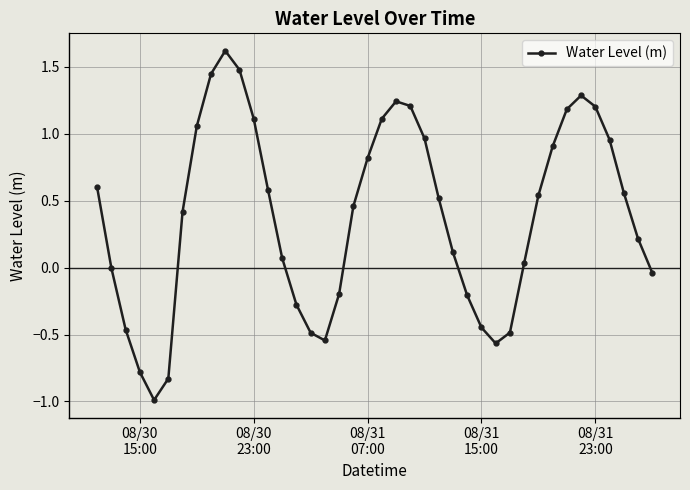

How many points are lower than both their immediate neighbors (excluding endpoints)?

3